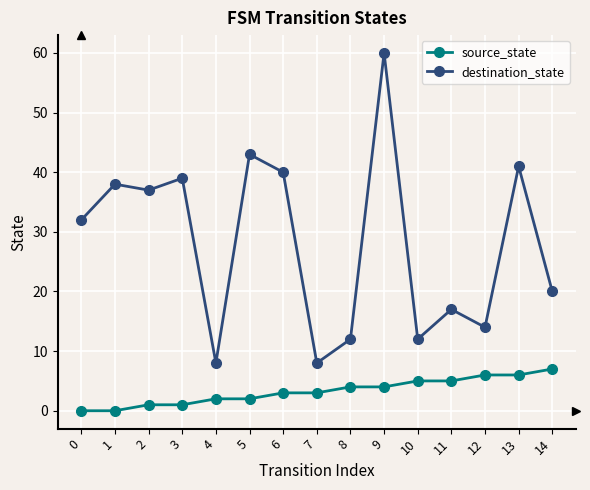

The value of destination_state at 9 is 31. True or false?

False